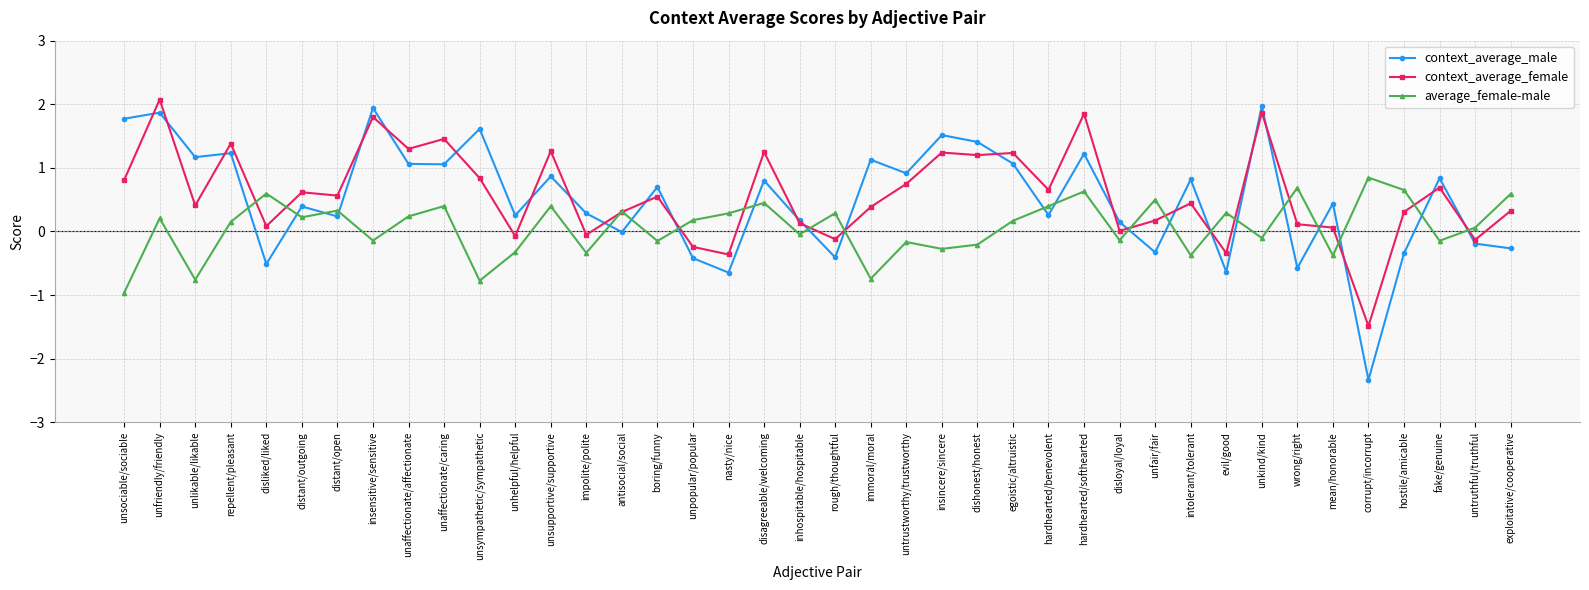

Is it true that context_average_female equals 0.0 at disloyal/loyal?

True